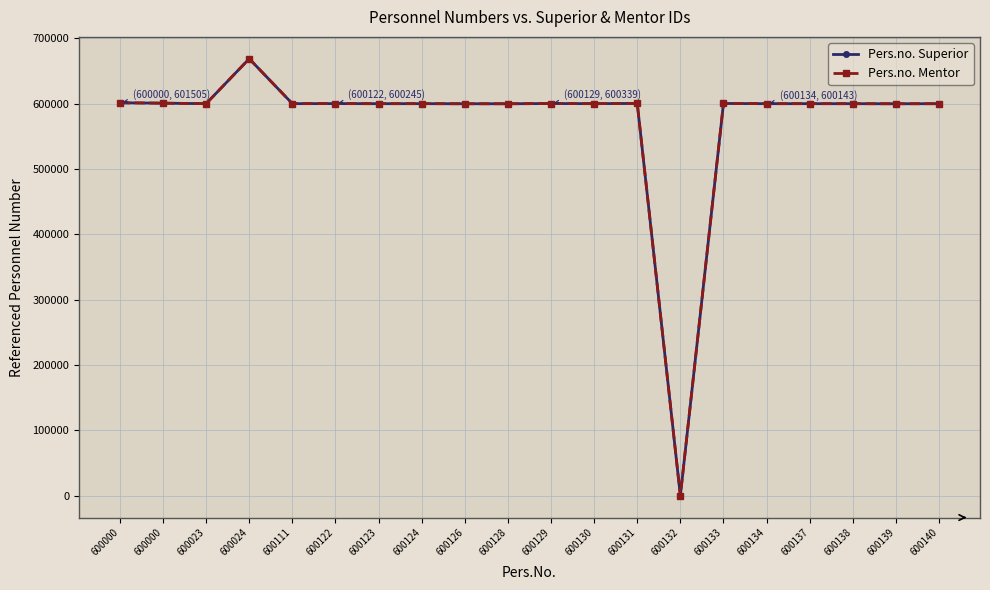

How many interior local peaks does the Pers.no. Mentor series have?

7